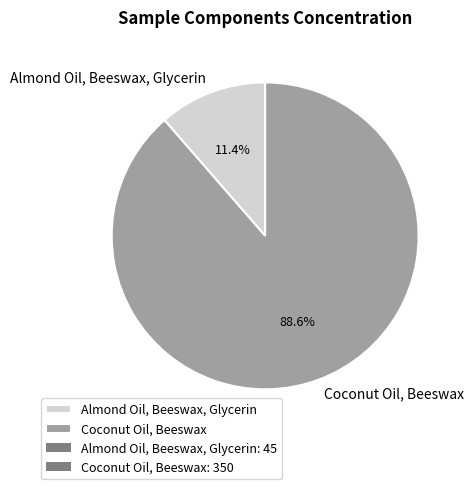

To the nearest percent, what percentage of the pie is Almond Oil, Beeswax, Glycerin?

11%